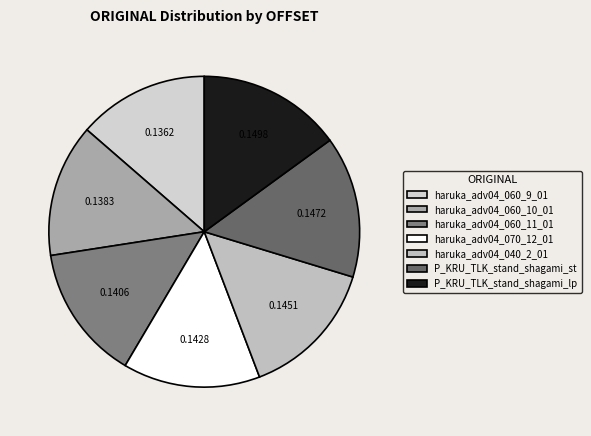

How many slices are in this pie chart?

7